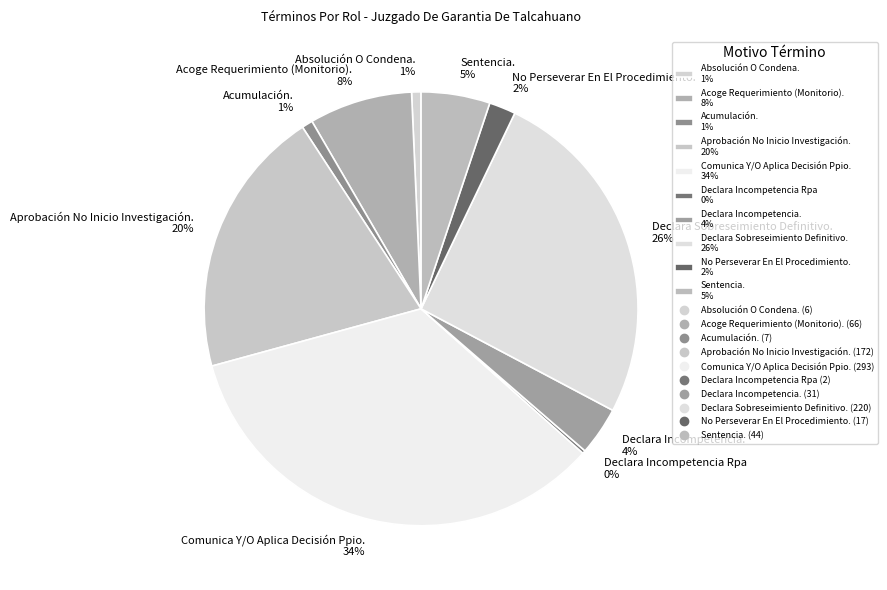

The No Perseverar En El Procedimiento. slice represents 2% of the pie. True or false?

True